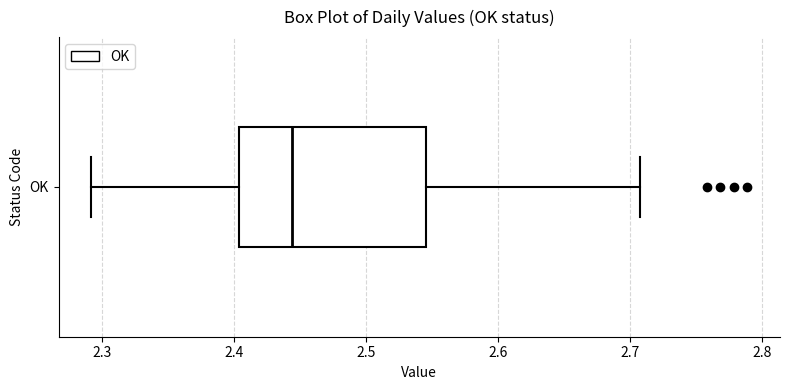

Read this box plot against the x-axis: the position of the median line, the range covered by the box, and the ends of both whiskers. The values are not printed on the chart, so give them approximately, as read against the axis.

median 2.44, box 2.40 to 2.55, whiskers 2.29 to 2.71